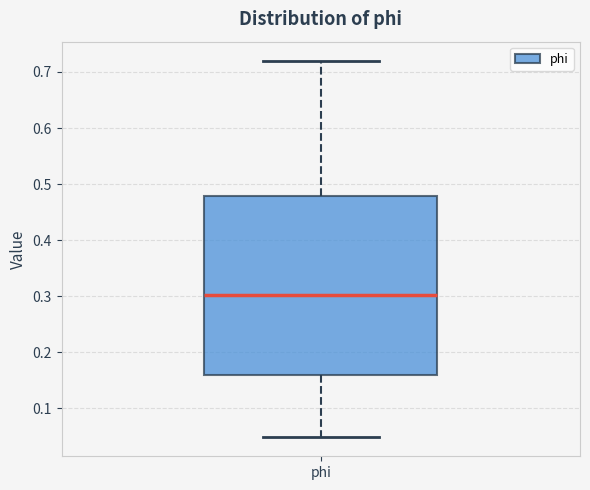

Read this box plot against the y-axis: the position of the median line, the range covered by the box, and the ends of both whiskers. The values are not printed on the chart, so give them approximately, as read against the axis.

median 0.30, box 0.16 to 0.48, whiskers 0.05 to 0.72